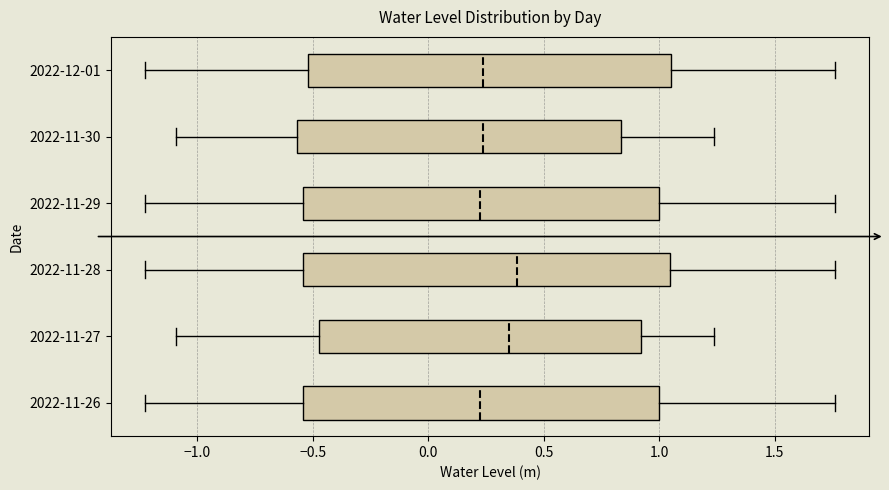

Where does the median line of the box for 2022-11-30 sit on the x-axis? The values are not printed on the chart, so give them approximately, as read against the axis.

0.25